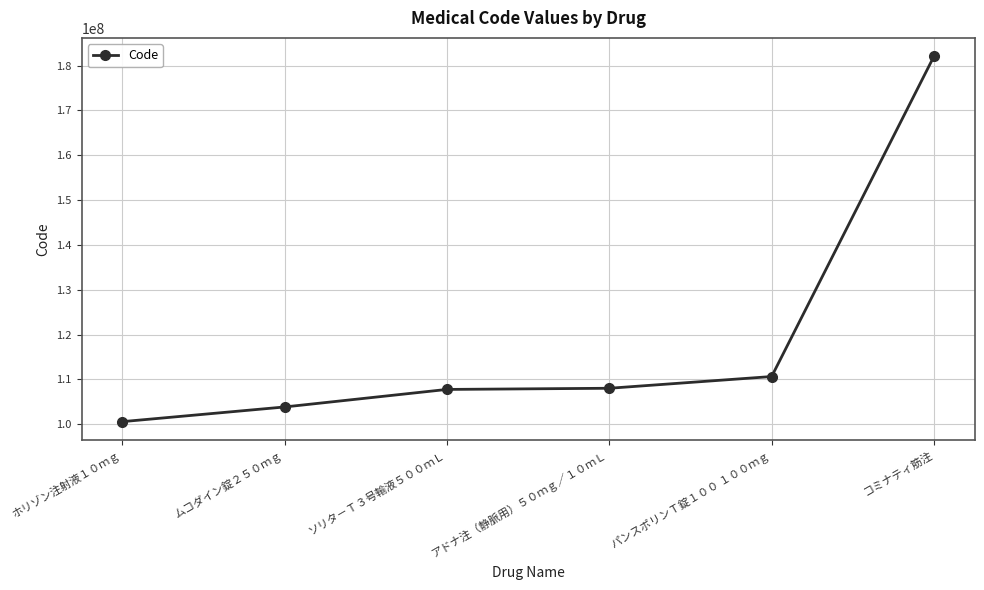

Between ホリゾン注射液１０ｍｇ and ムコダイン錠２５０ｍｇ, which is larger?

ムコダイン錠２５０ｍｇ